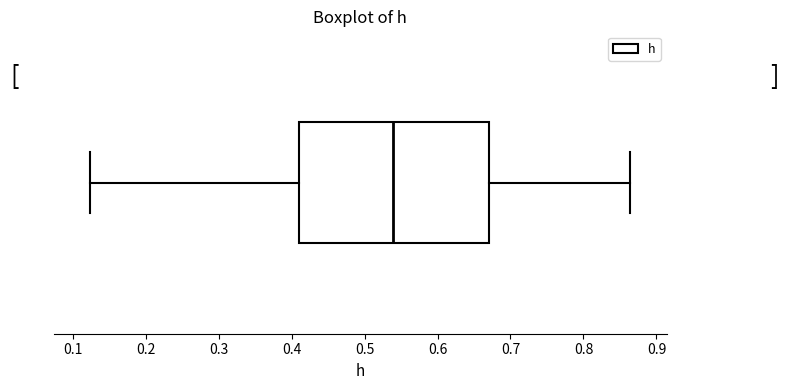

Transcribe this box plot: give where the median line is, the range the box spans, and where the two whiskers end, as read against the x-axis. The values are not printed on the chart, so give them approximately, as read against the axis.

median 0.54, box 0.41 to 0.67, whiskers 0.12 to 0.86